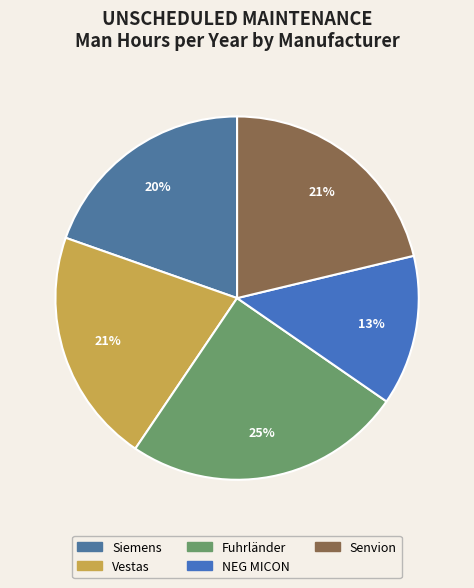

Count the number of slices in the pie.

5